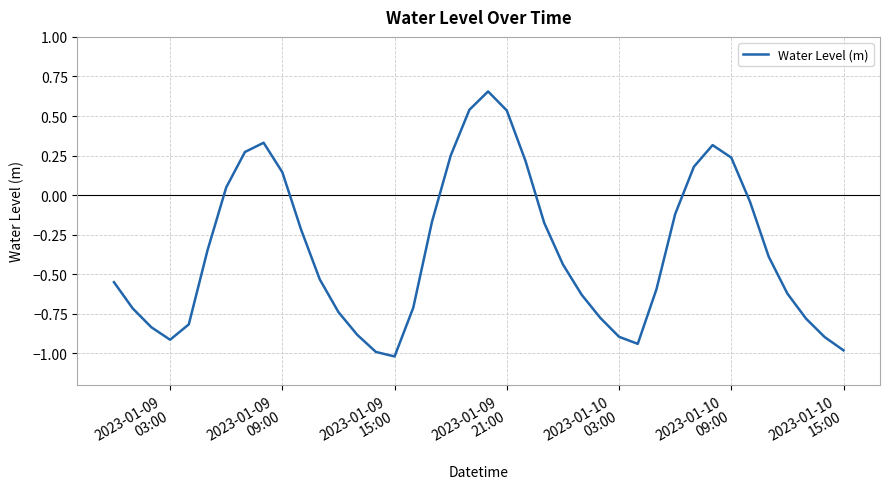

What is the sum of all values?

-14.0